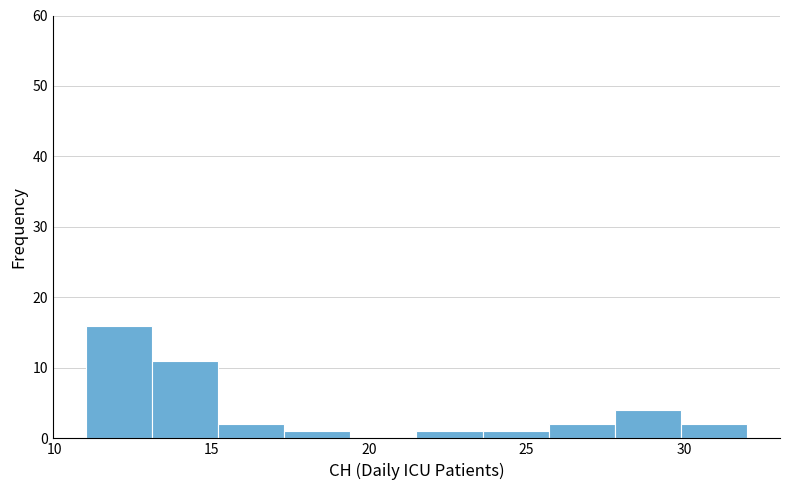

Reading left to right, transcribe this chart: for each bar, give the range it covers on the x-axis and its height. Neither the bar edges nor the heights are printed on the chart, so give them approximately, as read against the axes.

11.0 to 13.1: 16
13.1 to 15.2: 11
15.2 to 17.3: 2
17.3 to 19.4: 1
19.4 to 21.5: 0
21.5 to 23.6: 1
23.6 to 25.7: 1
25.7 to 27.8: 2
27.8 to 29.9: 4
29.9 to 32.0: 2